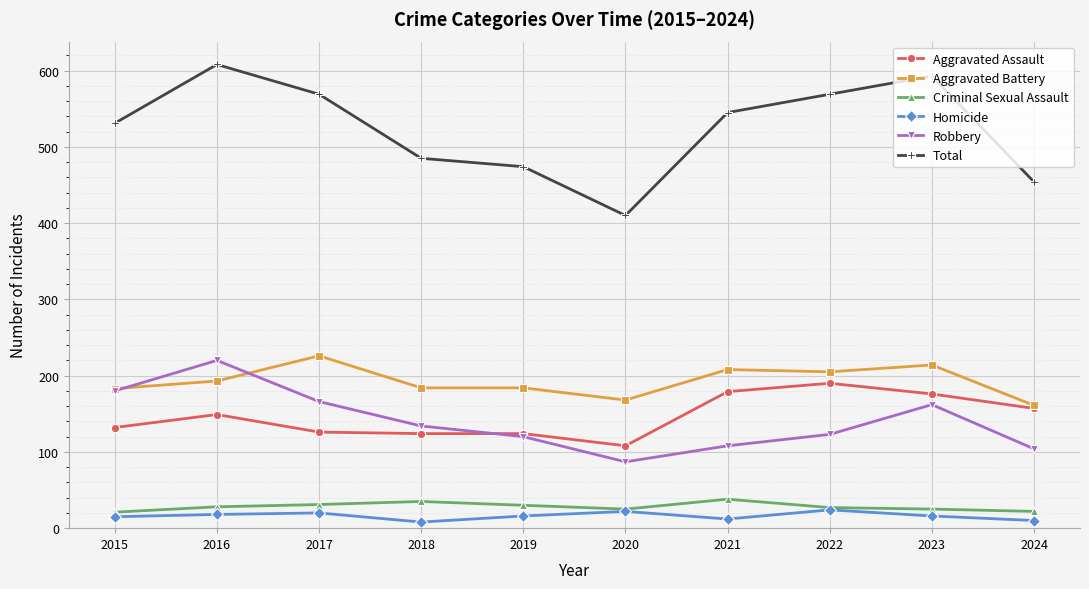

What is the sum of all Aggravated Battery values?

1926